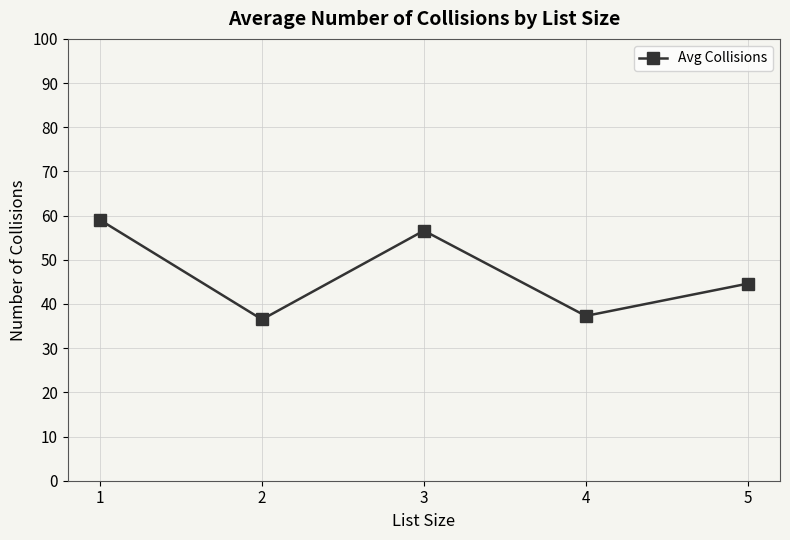

At which category does the data reach its first local valley?

2